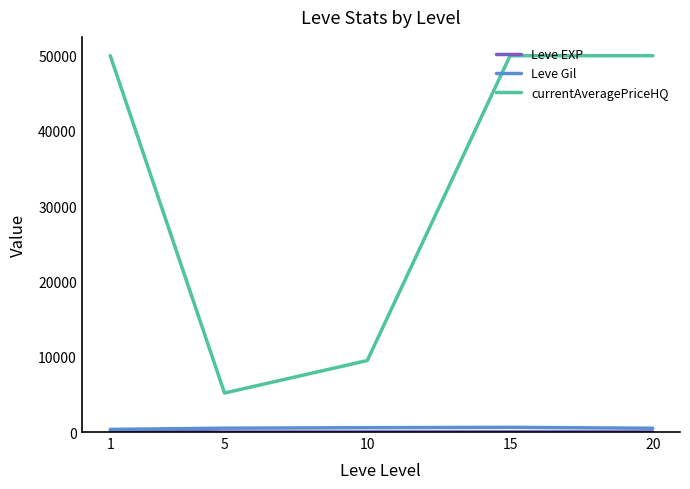

True or false: Leve Gil and currentAveragePriceHQ intersect in this chart.

False